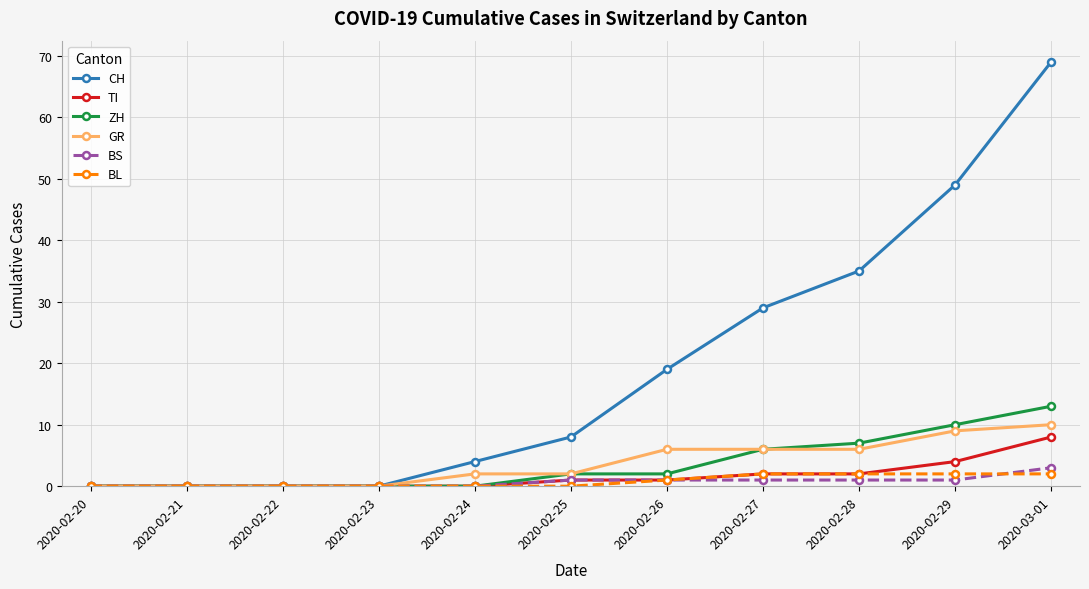

Which category has the highest value in the GR series?

2020-03-01